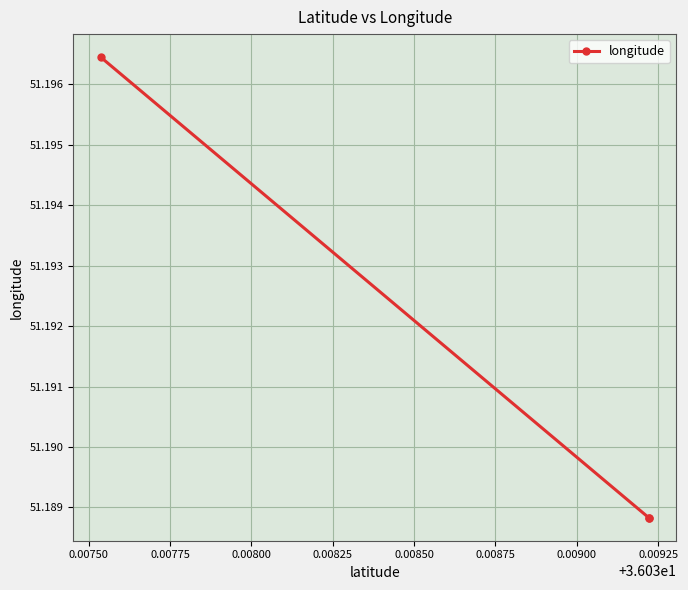

True or false: the data shows 71.3 at 0.00750.

False